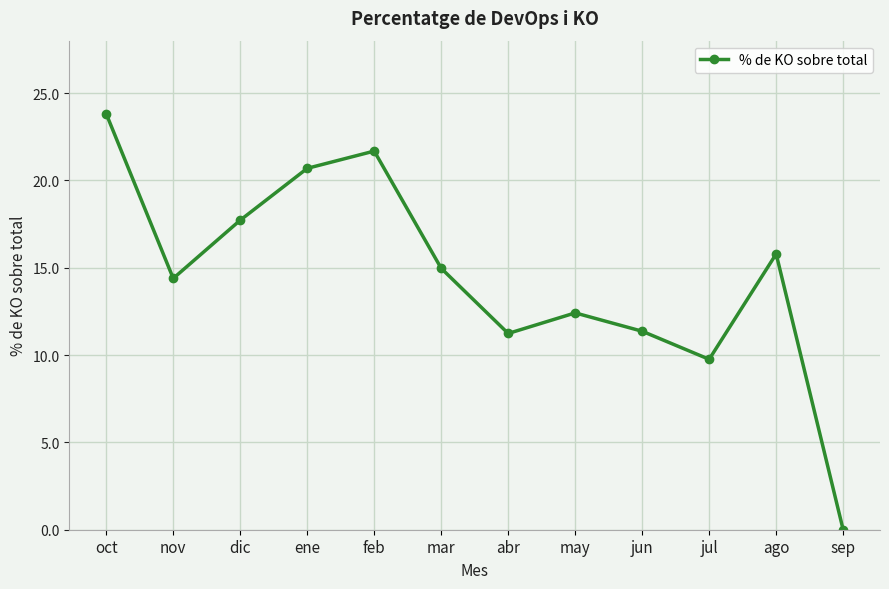

Is it true that the value at abr is 4.1?

False